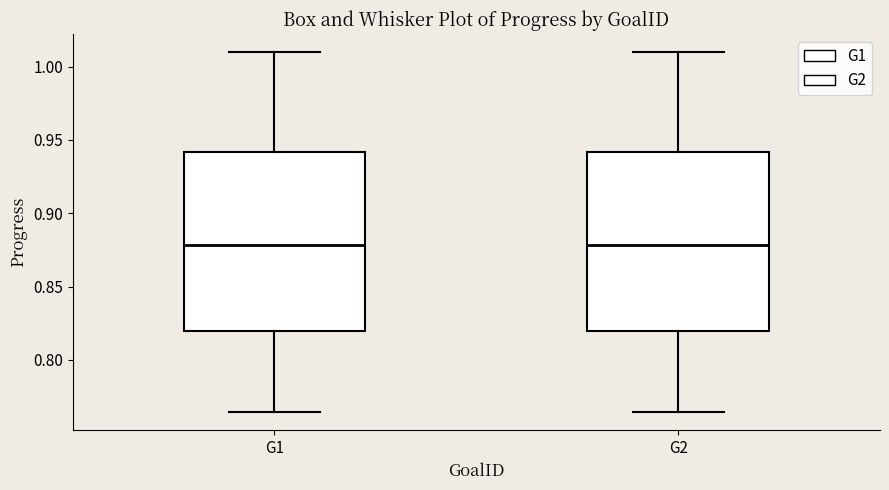

Reading left to right, read every box against the y-axis: the position of its median line, the range the box covers, and the ends of its whiskers. The values are not printed on the chart, so give them approximately, as read against the axis.

G1: median 0.880, box 0.820 to 0.940, whiskers 0.765 to 1.010
G2: median 0.880, box 0.820 to 0.940, whiskers 0.765 to 1.010